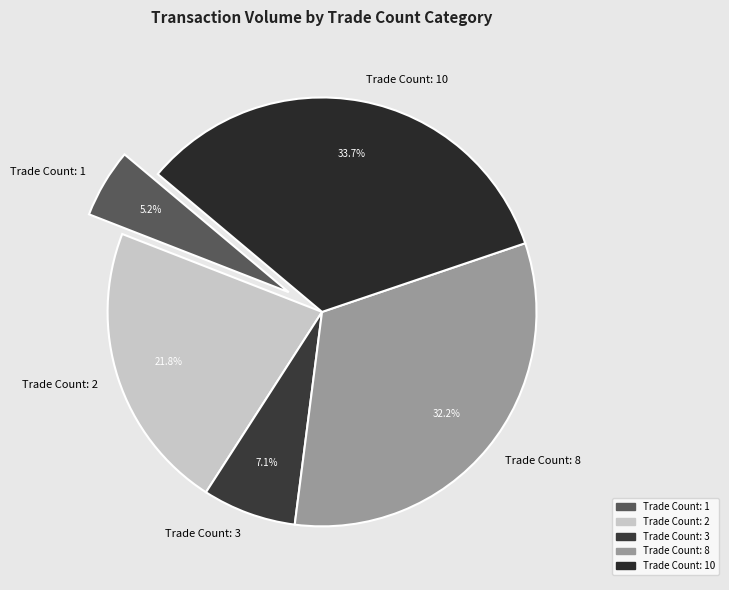

To the nearest percent, what percentage of the pie is 10?

34%